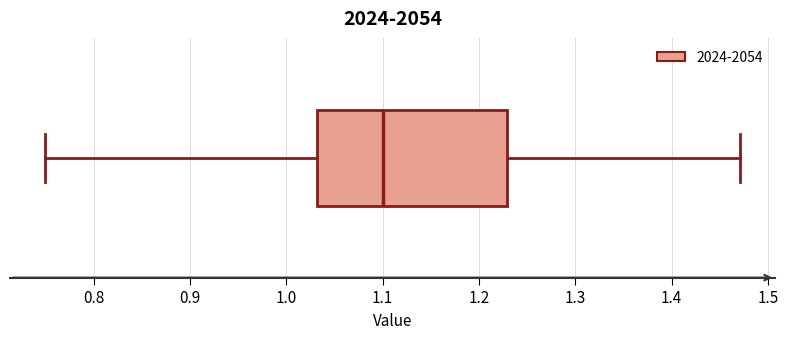

Read this box plot against the x-axis: the position of the median line, the range covered by the box, and the ends of both whiskers. The values are not printed on the chart, so give them approximately, as read against the axis.

median 1.10, box 1.03 to 1.23, whiskers 0.75 to 1.47